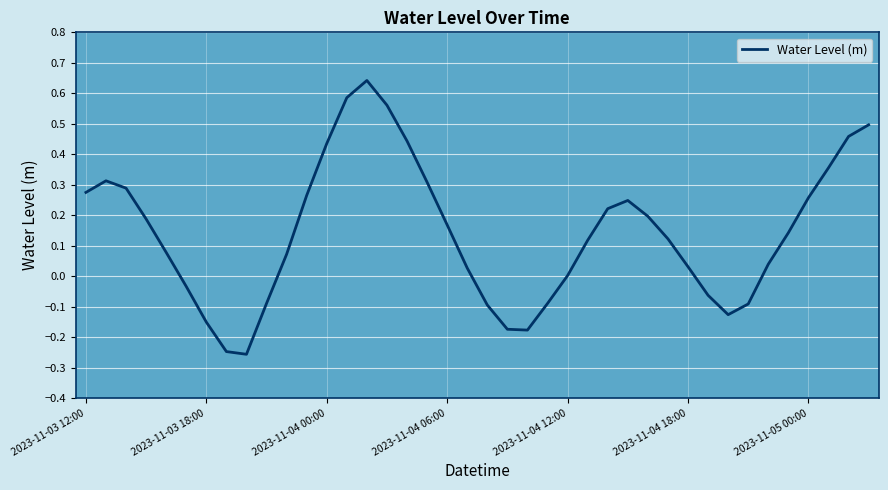

What is the difference between the maximum and minimum values?

0.9